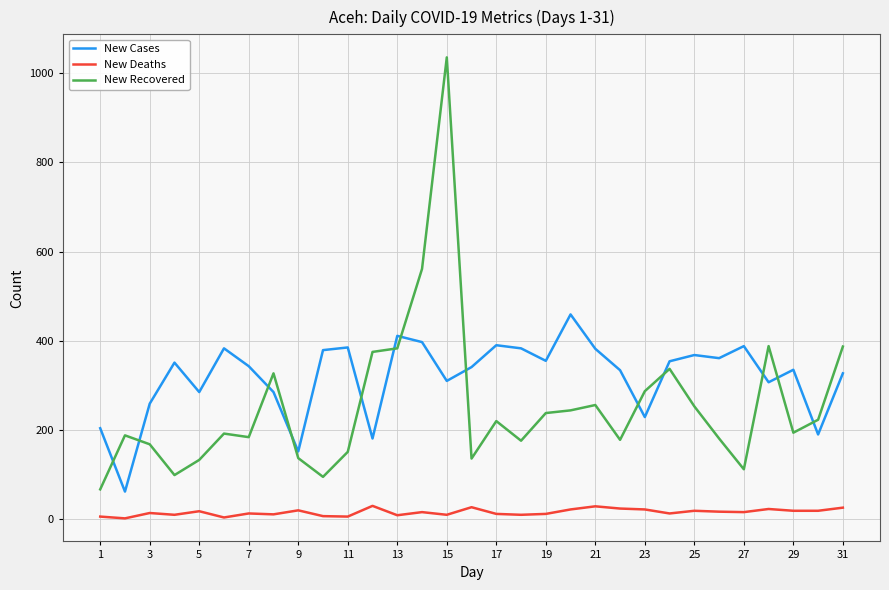

Which series has the largest total across all categories?

New Cases